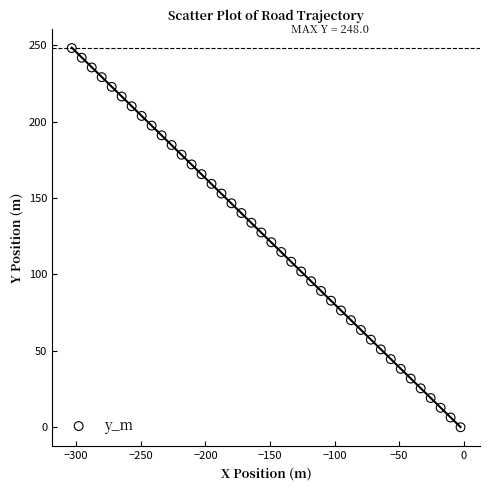

What is the range of Y values (max minus min)?

247.9